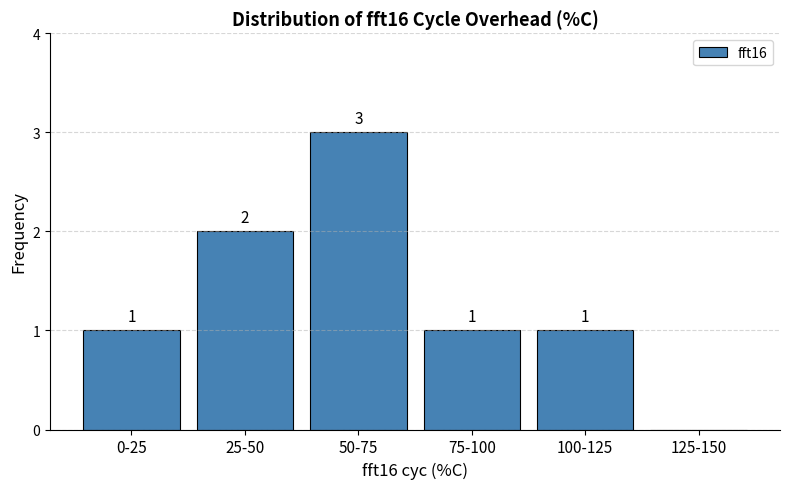

Reading left to right, extract all data points from this chart.

0-25=1	25-50=2	50-75=3	75-100=1	100-125=1	125-150=0